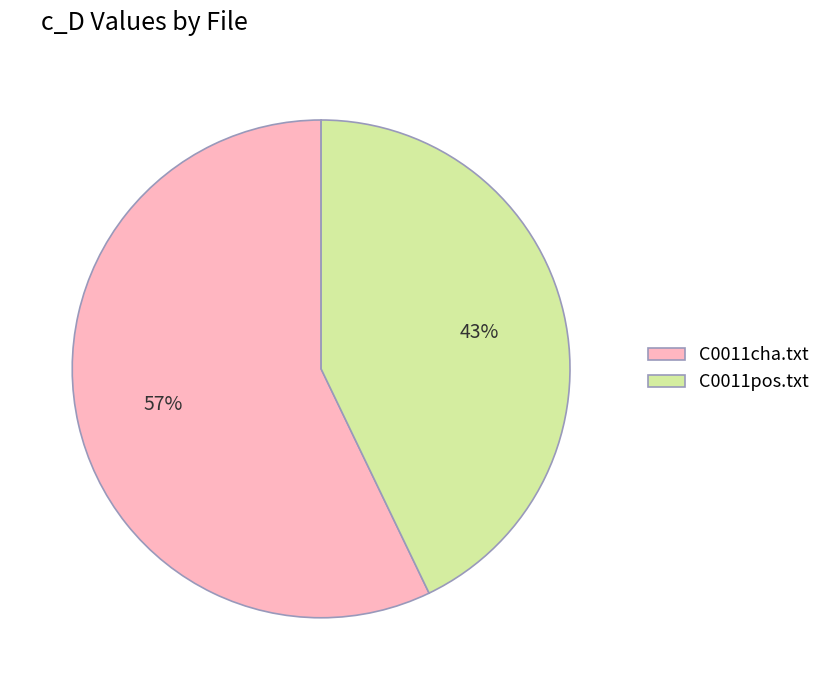

To the nearest percent, what is the average slice percentage?

50%